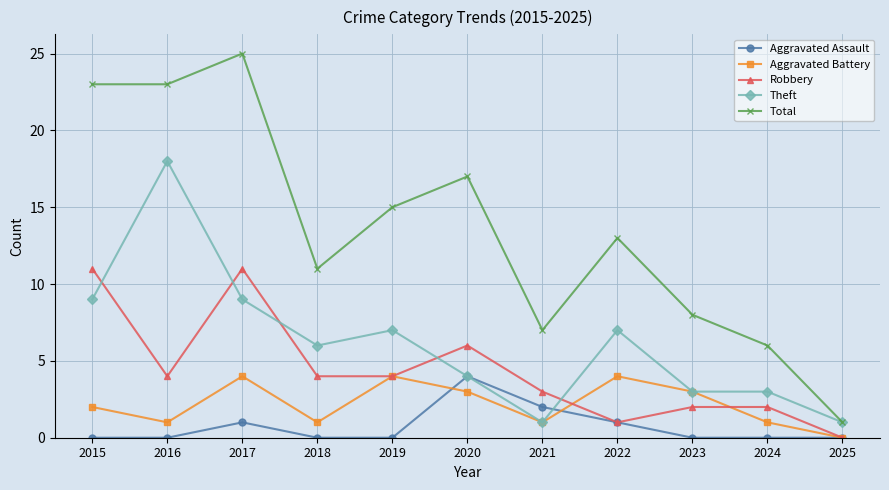

What is the average value of the Aggravated Battery series?

2